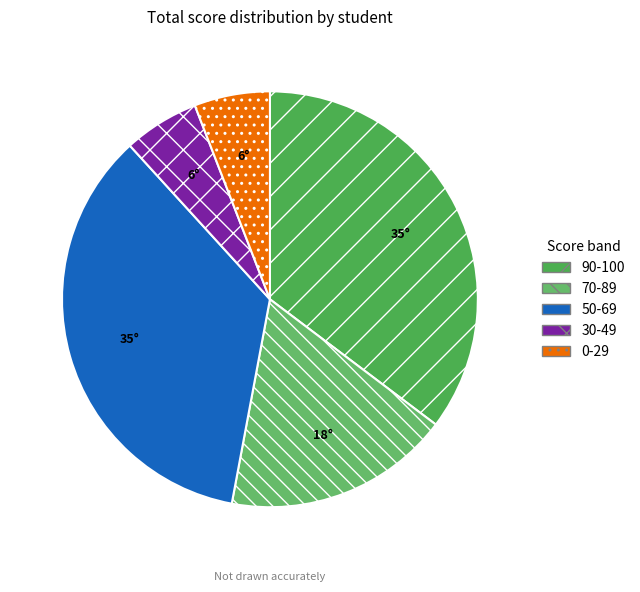

Count the number of slices in the pie.

5